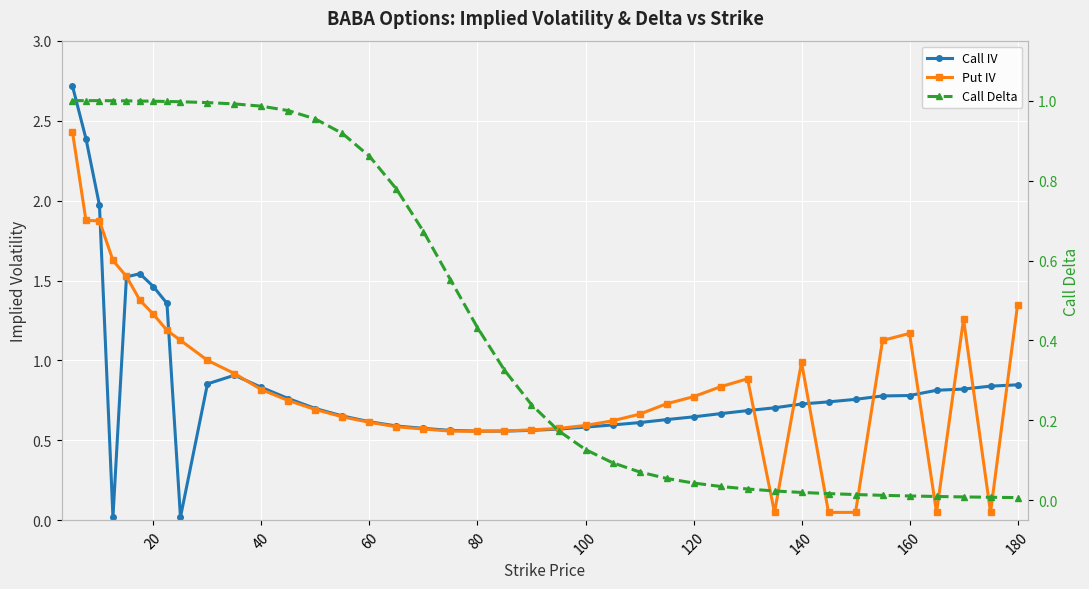

What is the difference between the second highest and minimum values in the Put IV series?

1.8